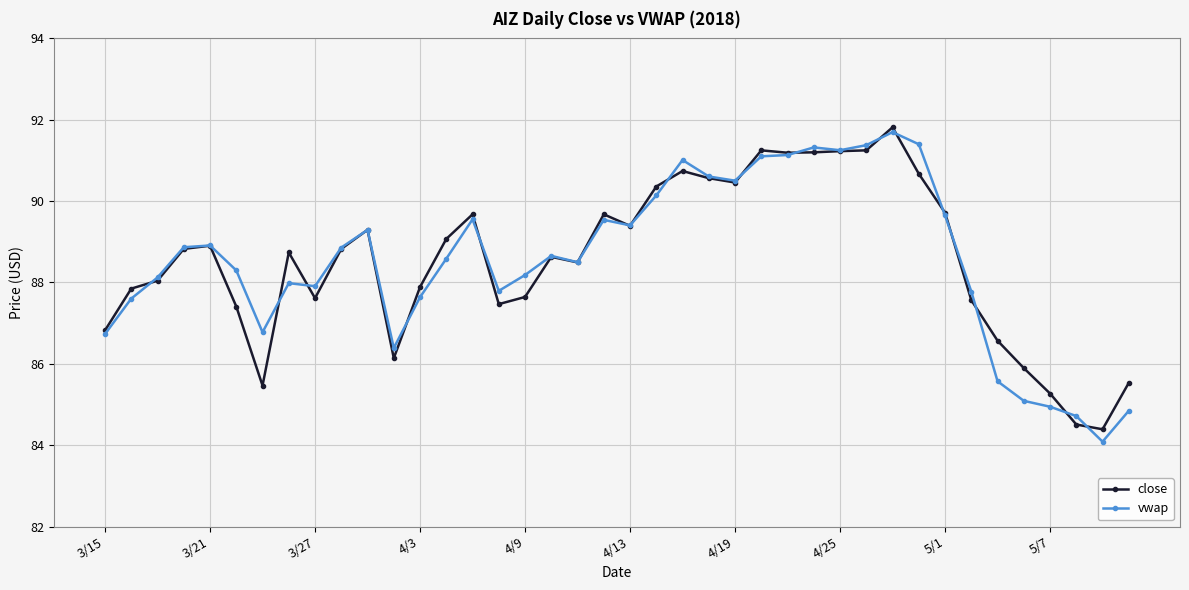

What is the value of the vwap point at the 36th from the left?

85.1